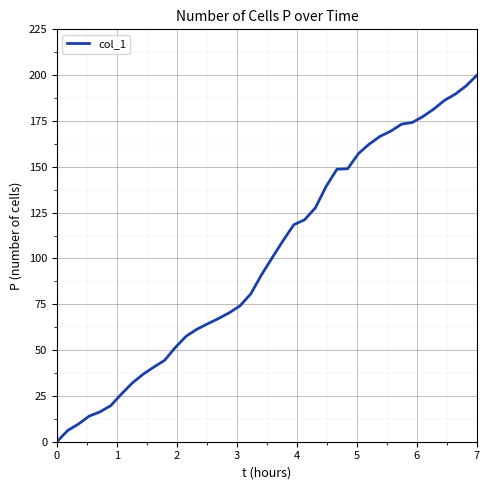

What is the greatest value displayed?

200.0